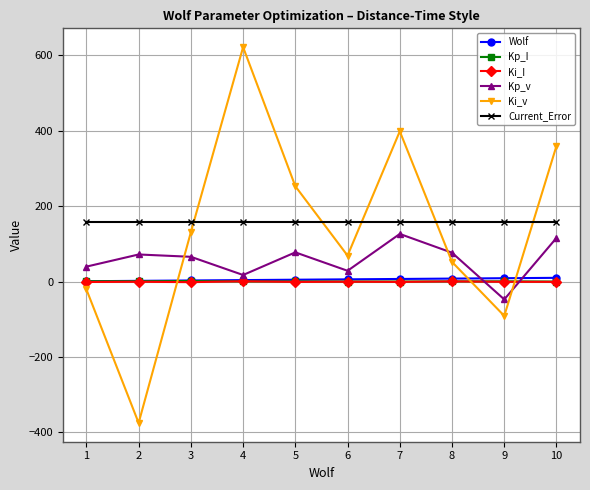

What are all the series names shown in the legend?

Wolf, Kp_I, Ki_I, Kp_v, Ki_v, Current_Error